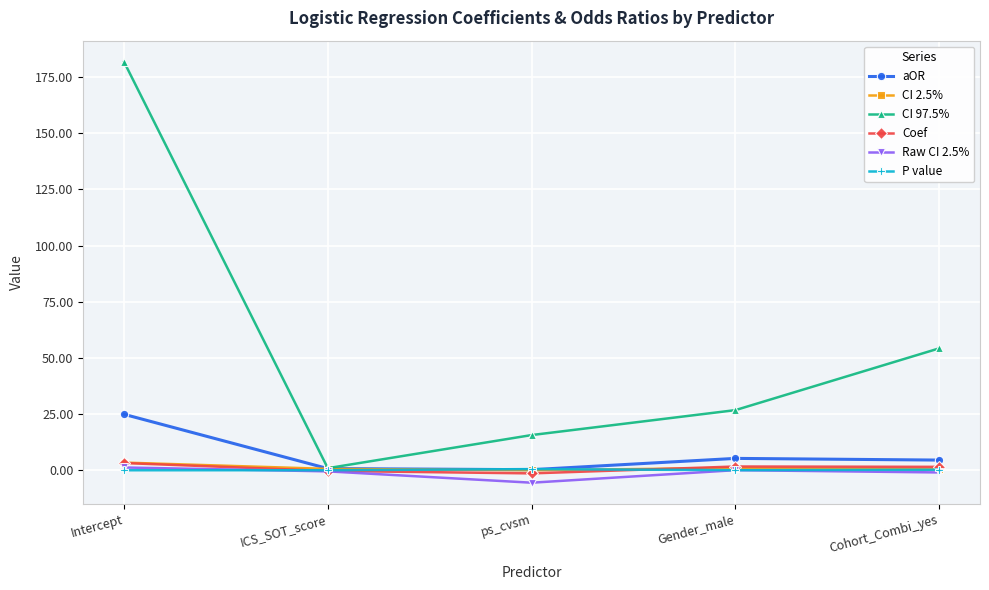

What is the label of the 4th point from the right?

ICS_SOT_score